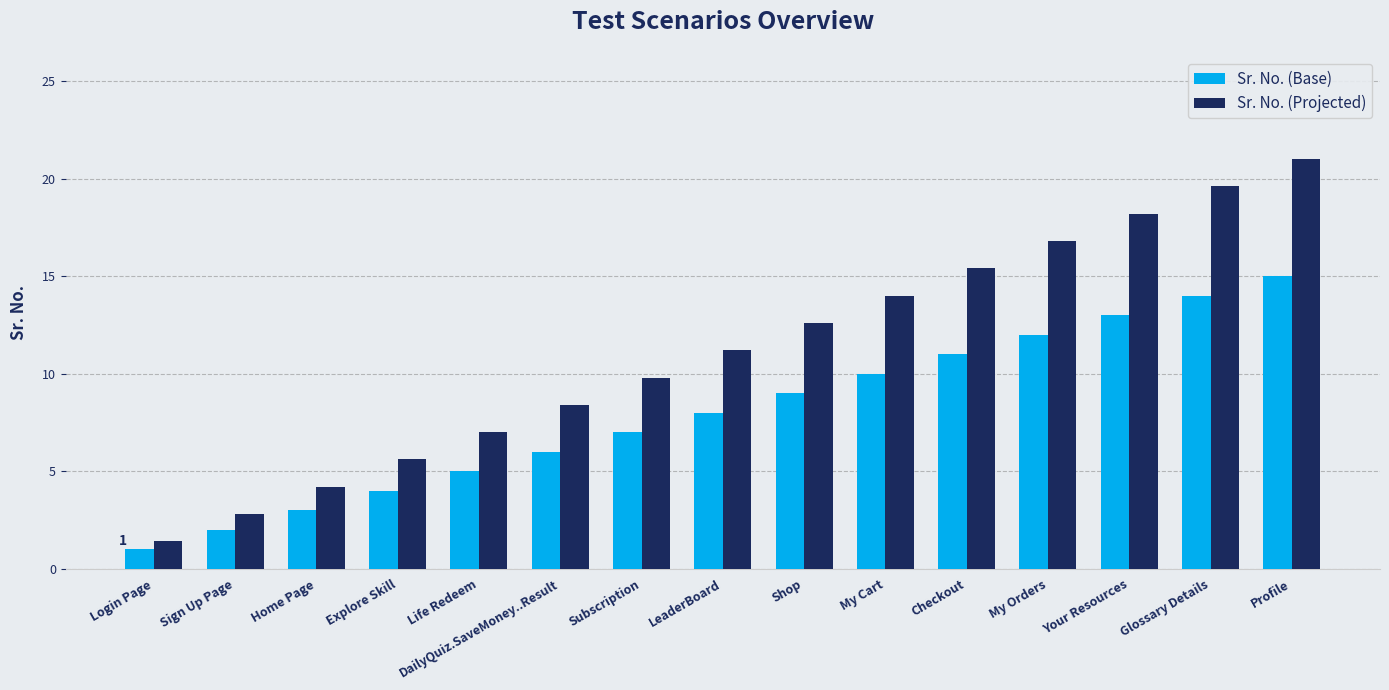

Reading right to left, transcribe all the data shown in this chart.

Sr. No. (Base): 15.0	14.0	13.0	12.0	11.0	10.0	9.0	8.0	7.0	6.0	5.0	4.0	3.0	2.0	1.0
Sr. No. (Projected): 21.0	19.6	18.2	16.8	15.4	14.0	12.6	11.2	9.8	8.4	7.0	5.6	4.2	2.8	1.4